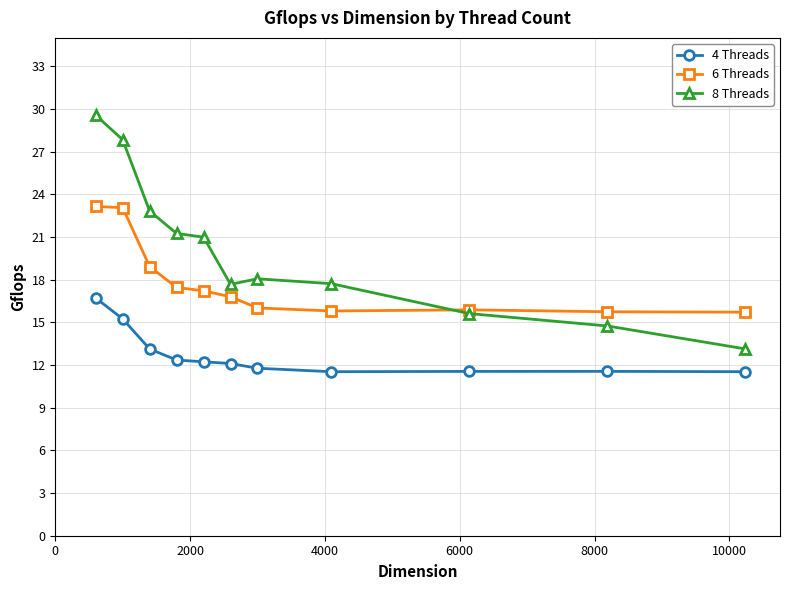

Which series has the largest range (max minus min)?

8 Threads